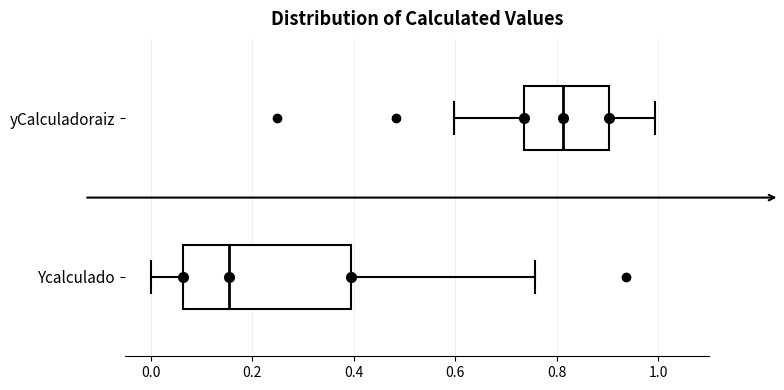

Reading bottom to top, read every box against the x-axis: the position of its median line, the range the box covers, and the ends of its whiskers. The values are not printed on the chart, so give them approximately, as read against the axis.

Ycalculado: median 0.16, box 0.06 to 0.40, whiskers 0.00 to 0.76
yCalculadoraiz: median 0.82, box 0.74 to 0.90, whiskers 0.60 to 1.00